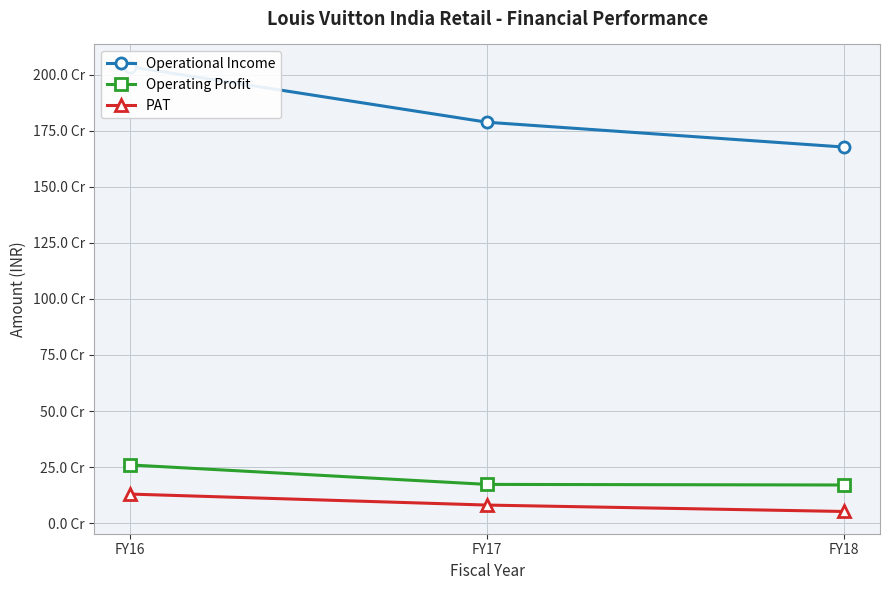

Which series changed the most between FY17 and FY18?

Operational Income